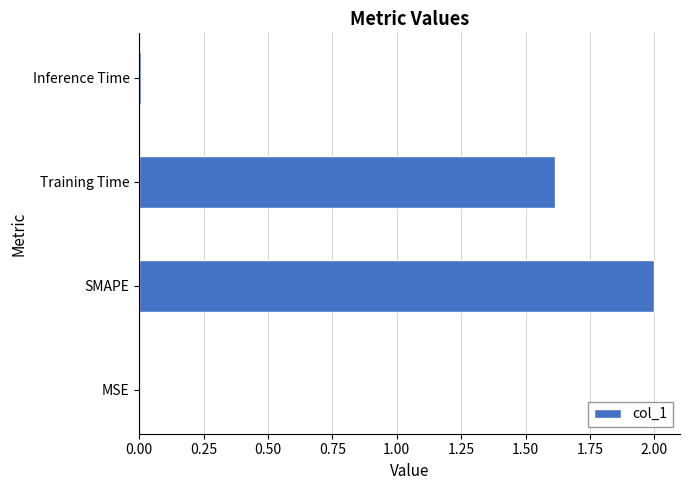

Approximately how many times larger is the value at SMAPE compared to Training Time?

1.2